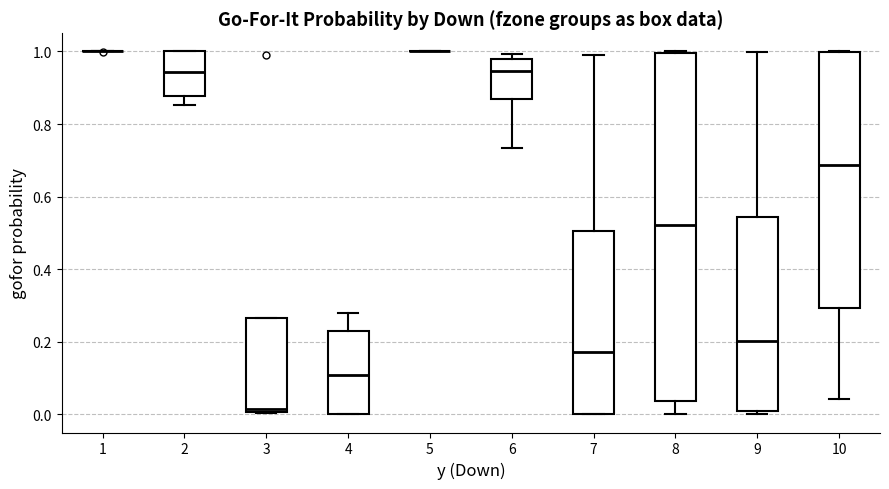

Reading left to right, transcribe this box plot: for each box, give where its median line is, the range the box spans, and where its two whiskers end, as read against the y-axis. The values are not printed on the chart, so give them approximately, as read against the axis.

1: box collapsed to a line at 1.00, whiskers 1.00 to 1.00
2: median 0.94, box 0.88 to 1.00, whiskers 0.86 to 1.00
3: median 0.02, box 0.00 to 0.26, whiskers 0.00 to 0.26
4: median 0.10, box 0.00 to 0.24, whiskers 0.00 to 0.28
5: box collapsed to a line at 1.00, whiskers 1.00 to 1.00
6: median 0.94, box 0.88 to 0.98, whiskers 0.74 to 1.00
7: median 0.18, box 0.00 to 0.50, whiskers 0.00 to 1.00
8: median 0.52, box 0.04 to 1.00, whiskers 0.00 to 1.00
9: median 0.20, box 0.00 to 0.54, whiskers 0.00 (just below the box's lower edge) to 1.00
10: median 0.68, box 0.30 to 1.00, whiskers 0.04 to 1.00